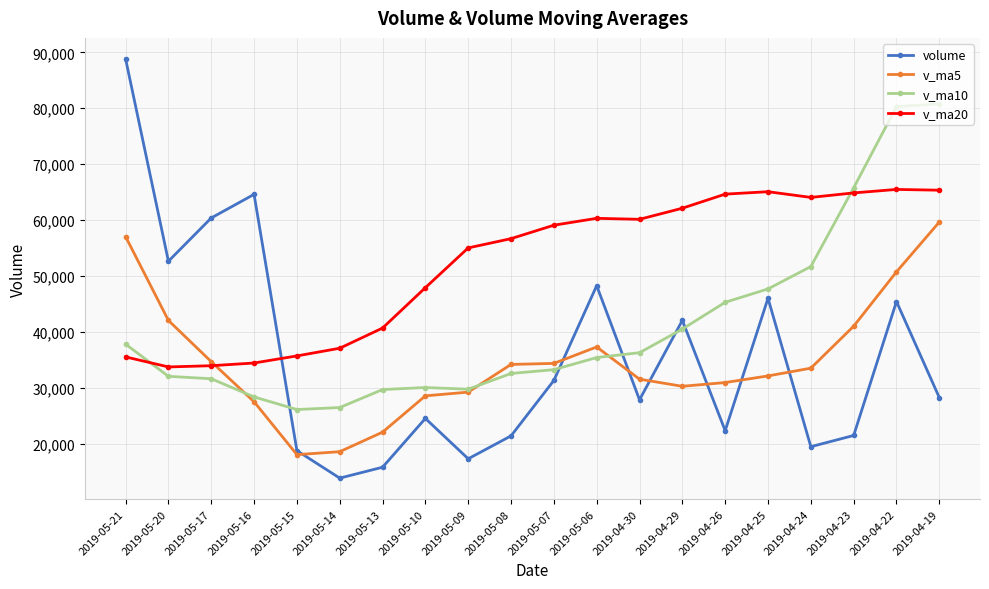

Between which two adjacent categories do v_ma10 and v_ma5 first intersect?

2019-05-17 and 2019-05-16